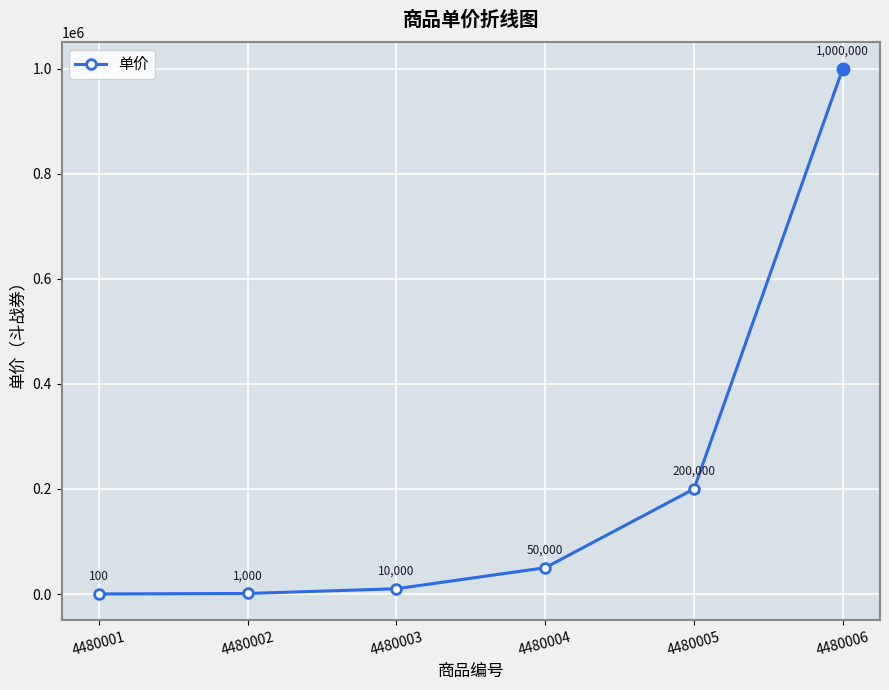

What is the sum of the values at 4480005 and 4480003?

210000